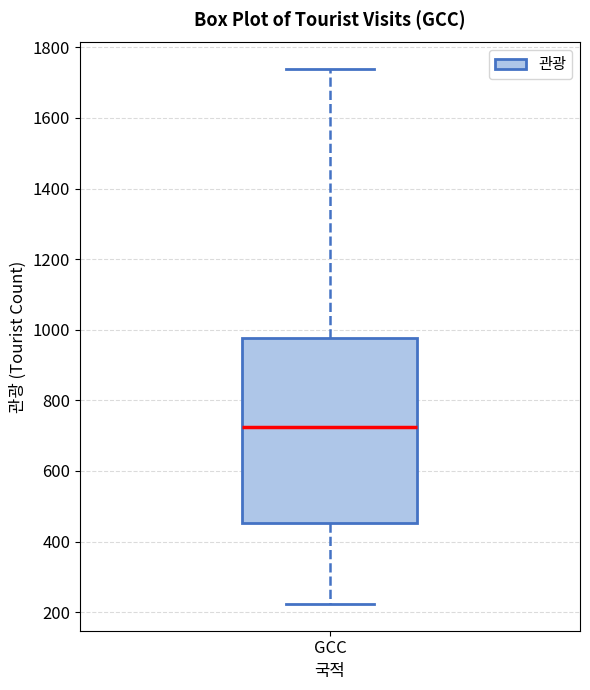

Read this box plot against the y-axis: the position of the median line, the range covered by the box, and the ends of both whiskers. The values are not printed on the chart, so give them approximately, as read against the axis.

median 720, box 460 to 980, whiskers 220 to 1740